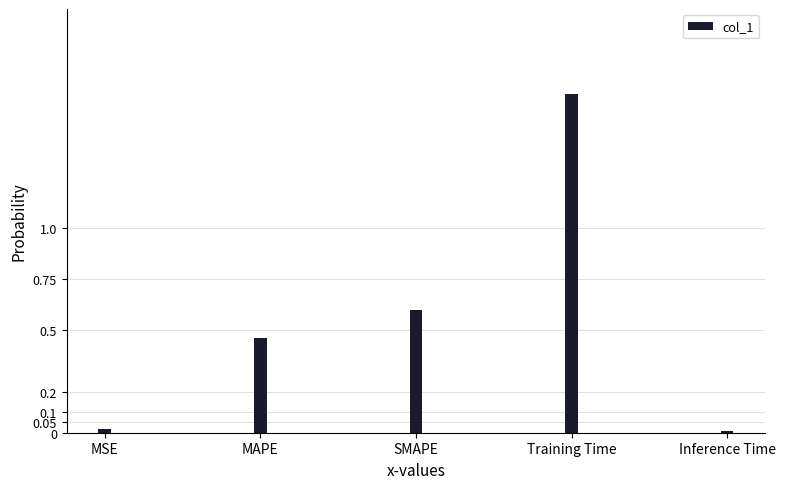

What position from the right is SMAPE?

3